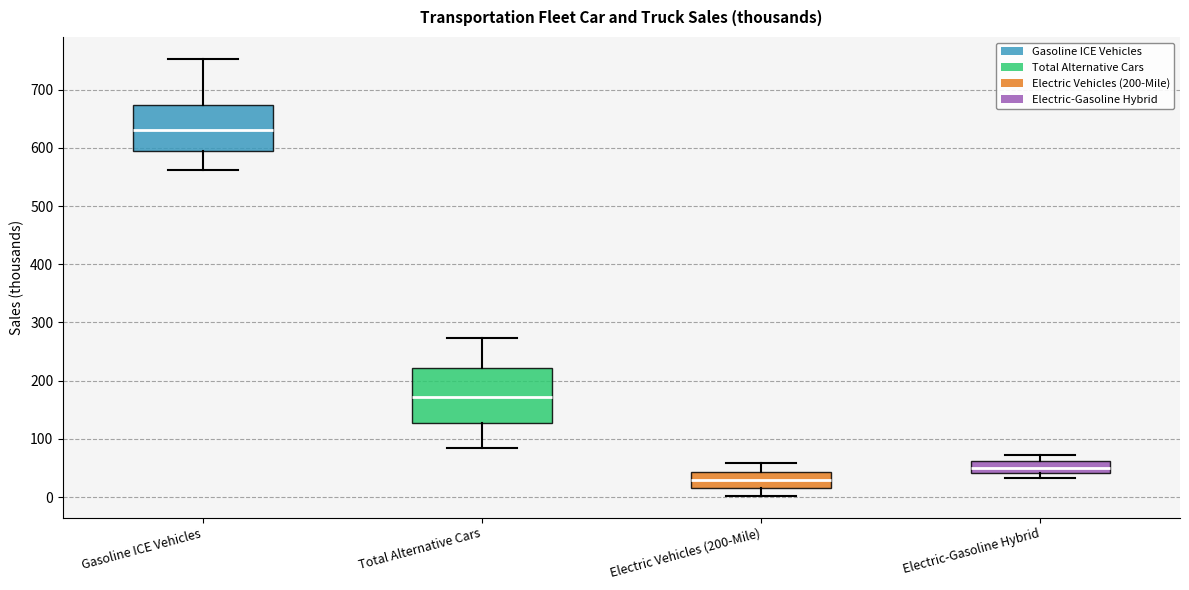

Which box's median line is the highest?

Gasoline ICE Vehicles